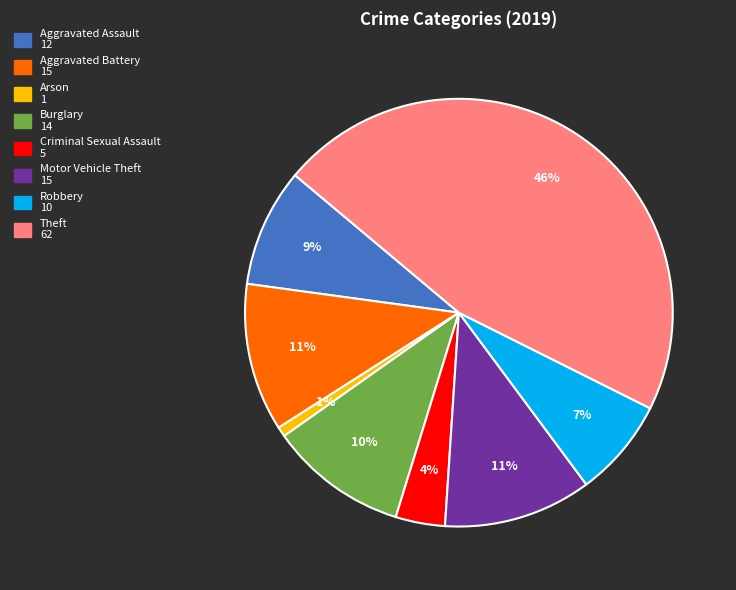

Approximately how many times larger is the value at Criminal Sexual Assault compared to Aggravated Assault?

0.4